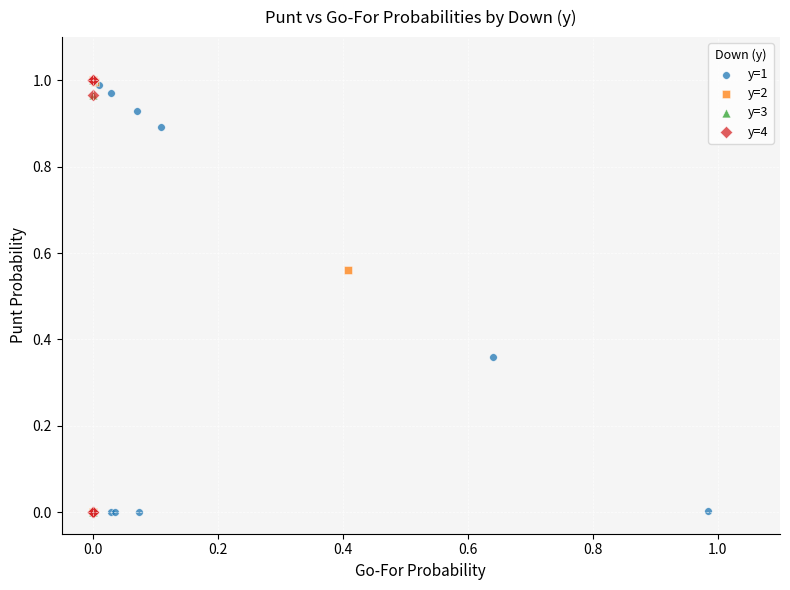

What are all the series names shown in the legend?

y=1, y=2, y=3, y=4